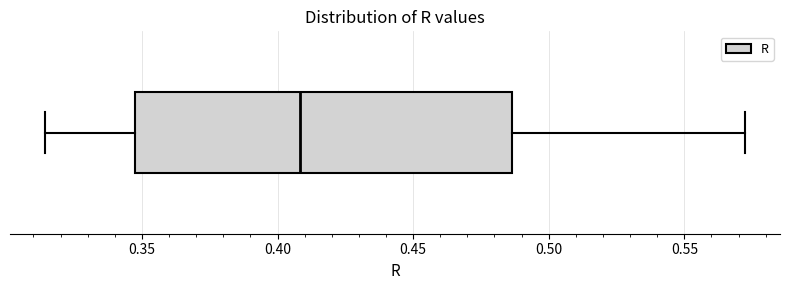

Transcribe this box plot: give where the median line is, the range the box spans, and where the two whiskers end, as read against the x-axis. The values are not printed on the chart, so give them approximately, as read against the axis.

median 0.410, box 0.350 to 0.485, whiskers 0.315 to 0.570